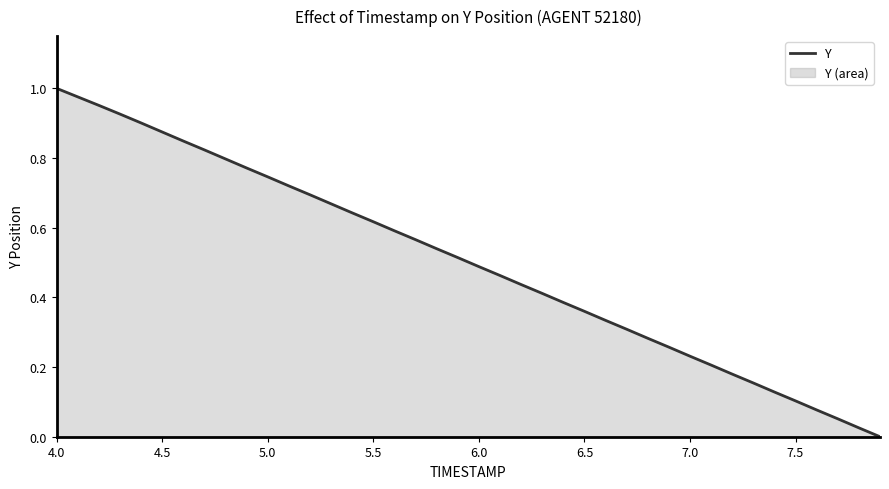

True or false: the data has more than 2 interior local peaks.

False